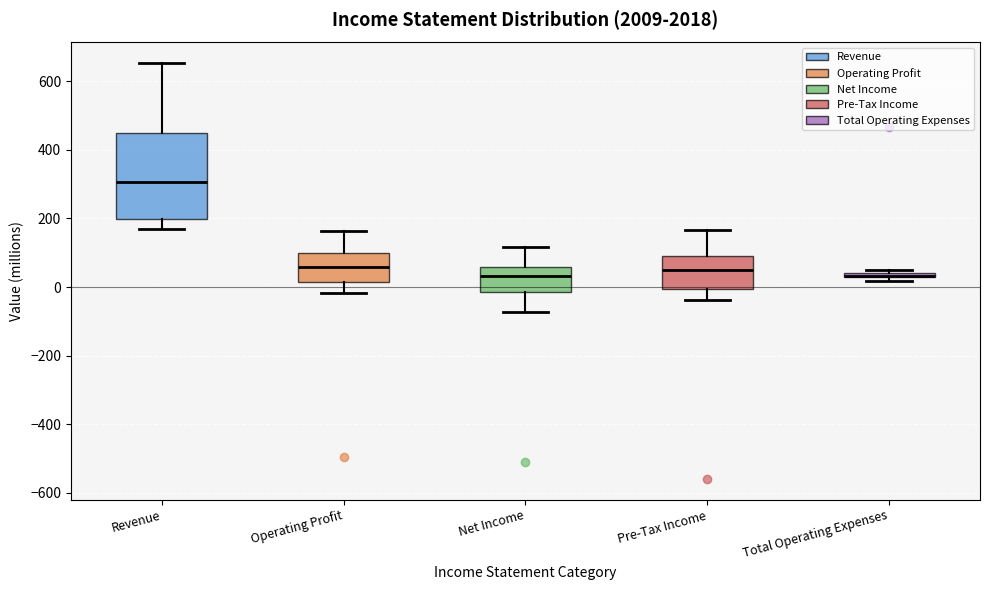

Where is the upper edge of the box for Pre-Tax Income on the y-axis? The values are not printed on the chart, so give them approximately, as read against the axis.

100